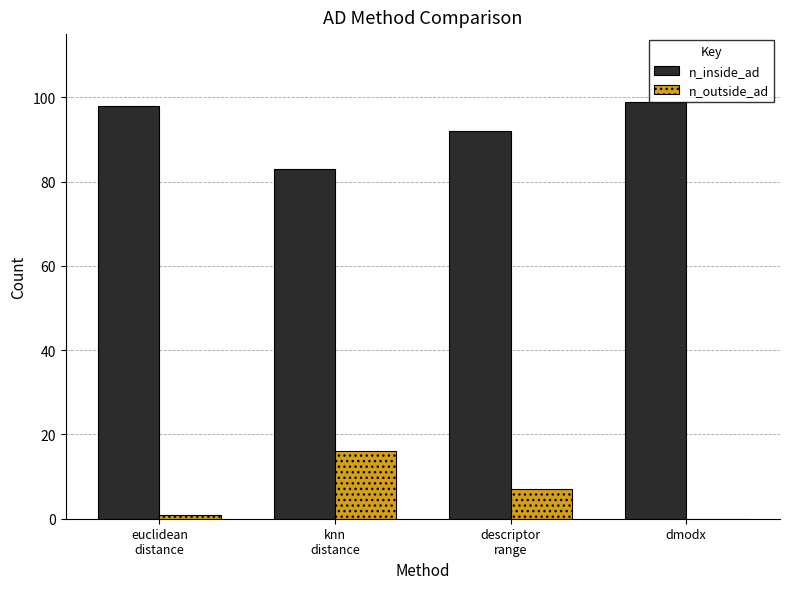

Where is n_outside_ad nearest to the value 8?

descriptor
range